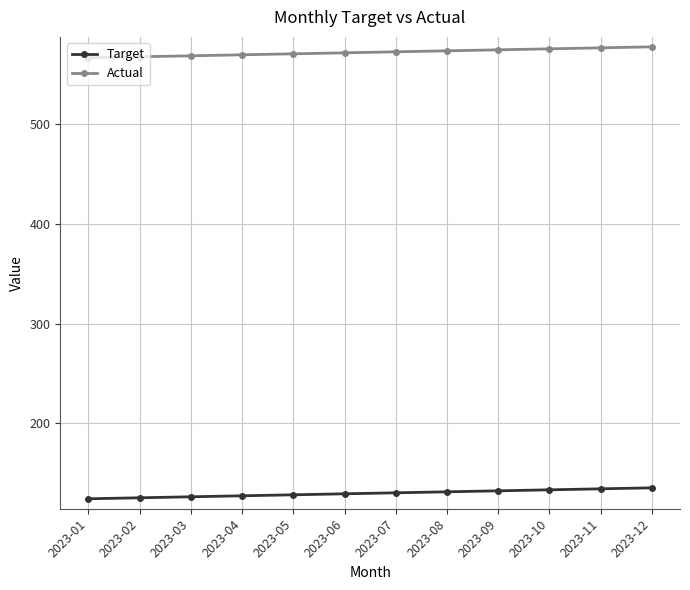

At how many categories does at least one series exceed 375?

12